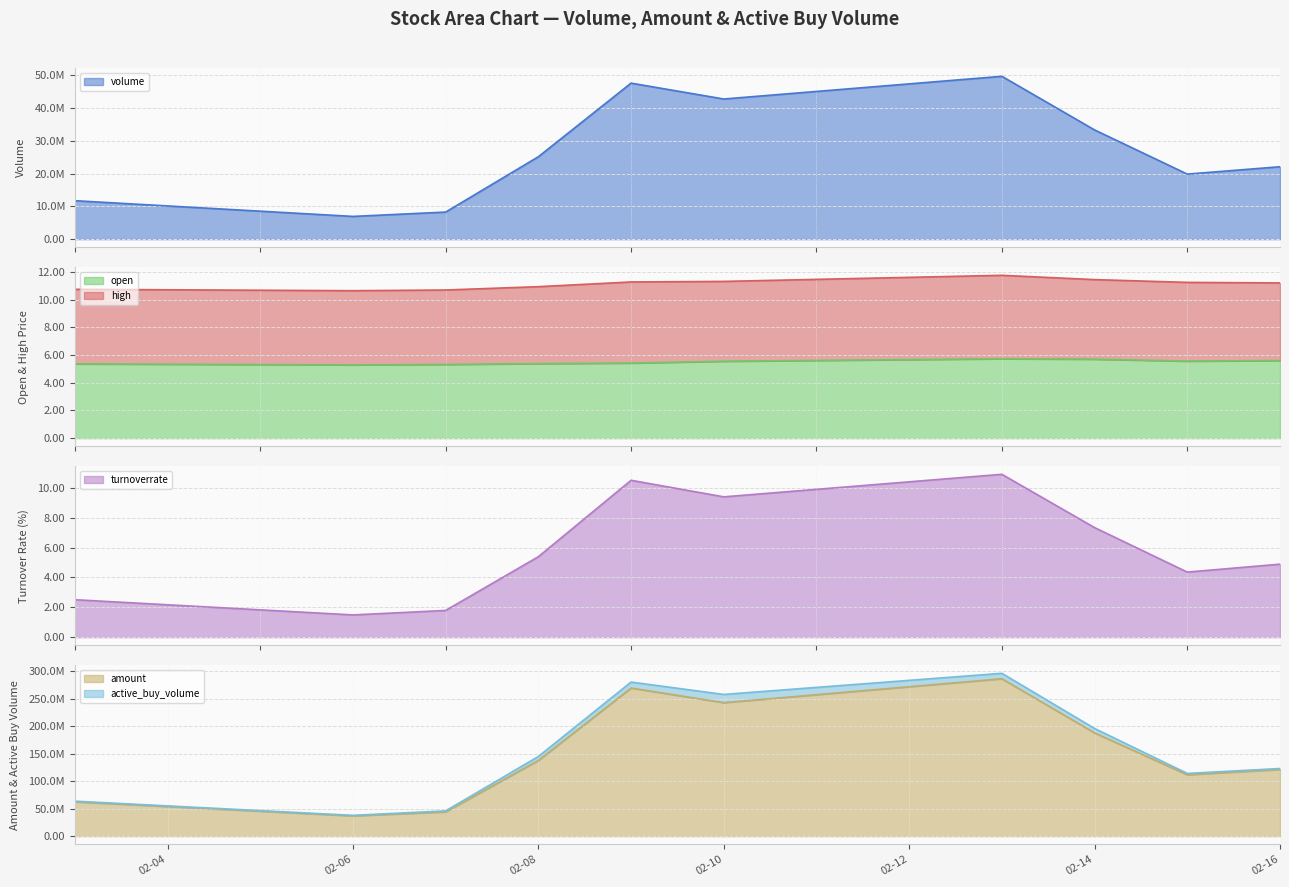

In turnoverrate, how many points are lower than both neighbors (excluding endpoints)?

3